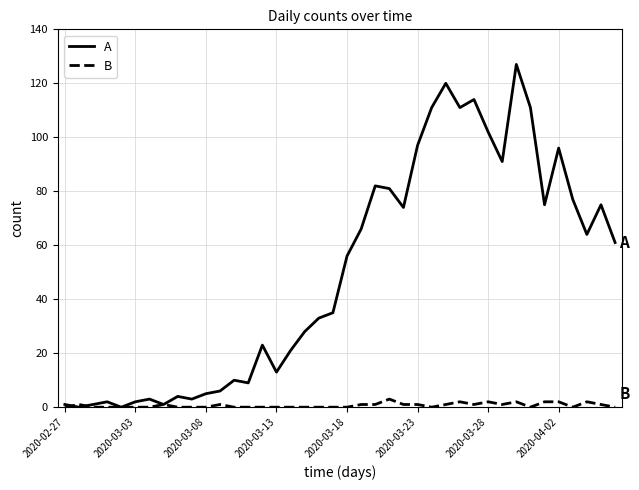

What is the maximum value shown in the chart?

127